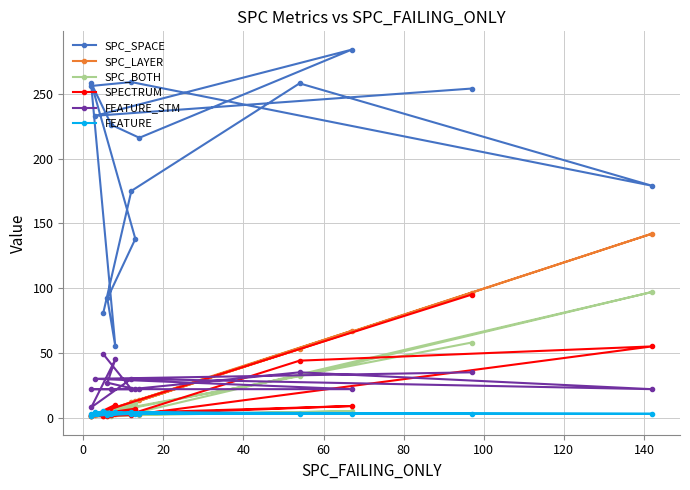

How many lines are shown in the chart?

6